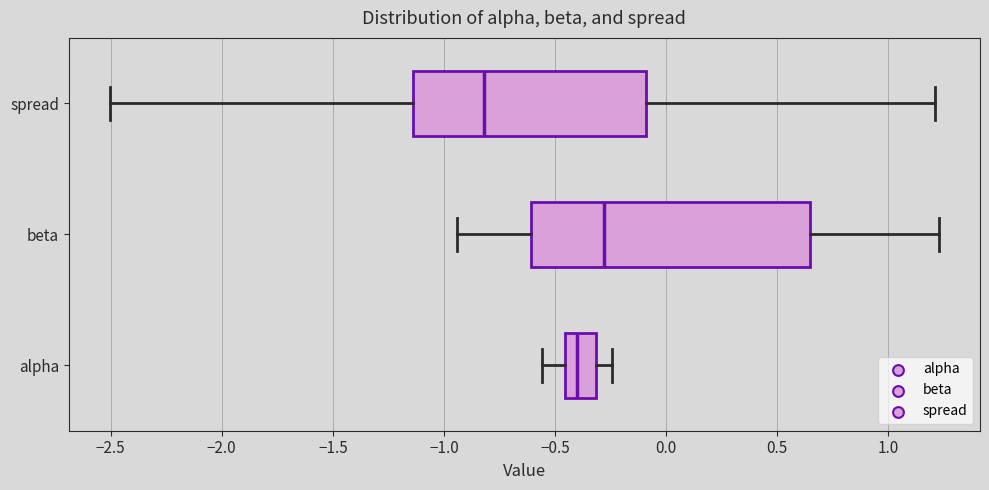

Where is the left edge of the box for alpha on the x-axis? The values are not printed on the chart, so give them approximately, as read against the axis.

-0.45